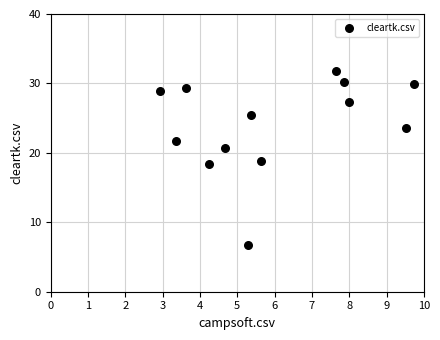

What is the range of X values (max minus min)?

6.8